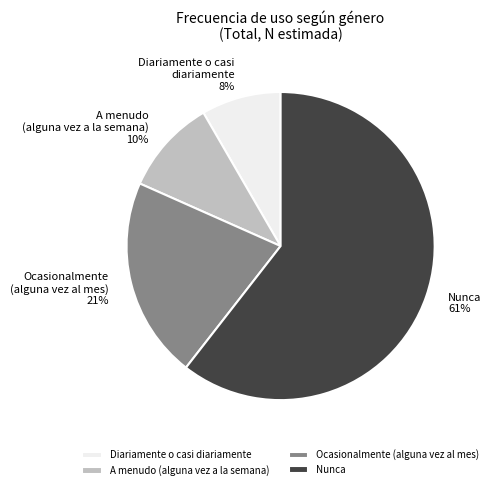

What is the largest slice in the pie chart?

Nunca